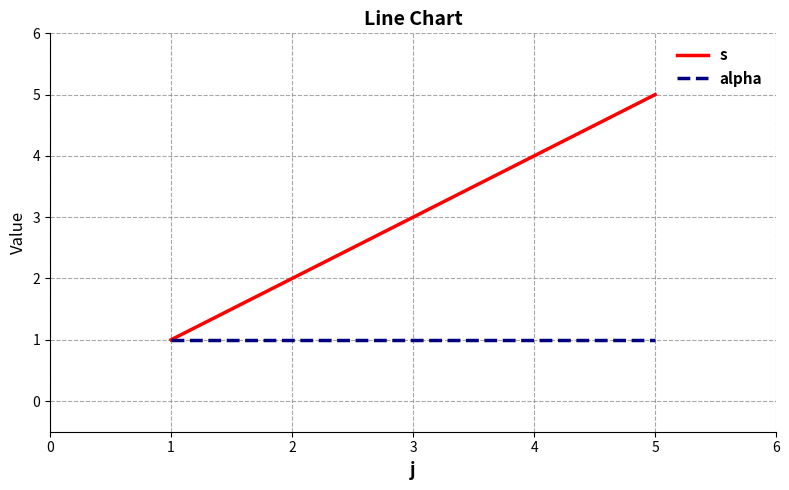

The s series shows 1 at 1. True or false?

True